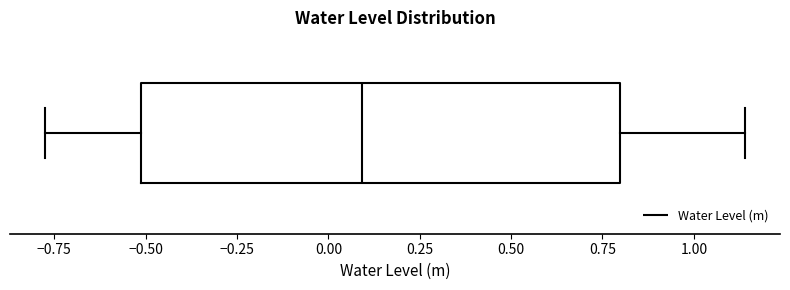

Read this box plot against the x-axis: the position of the median line, the range covered by the box, and the ends of both whiskers. The values are not printed on the chart, so give them approximately, as read against the axis.

median 0.10, box -0.50 to 0.80, whiskers -0.80 to 1.15